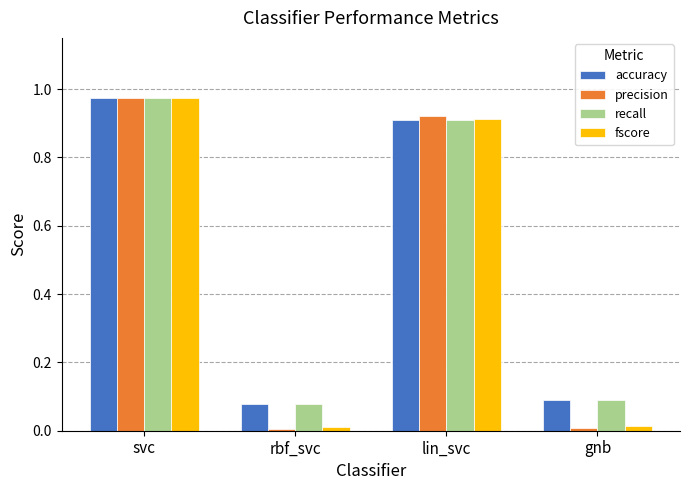

What is the sum of all accuracy values?

2.1